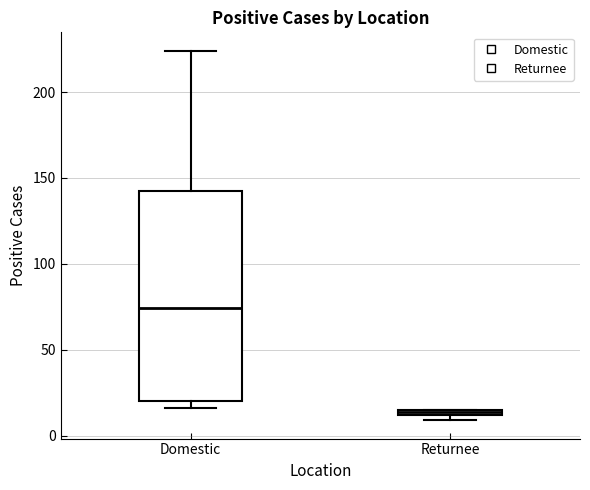

Where is the lower edge of the box for Domestic on the y-axis? The values are not printed on the chart, so give them approximately, as read against the axis.

20